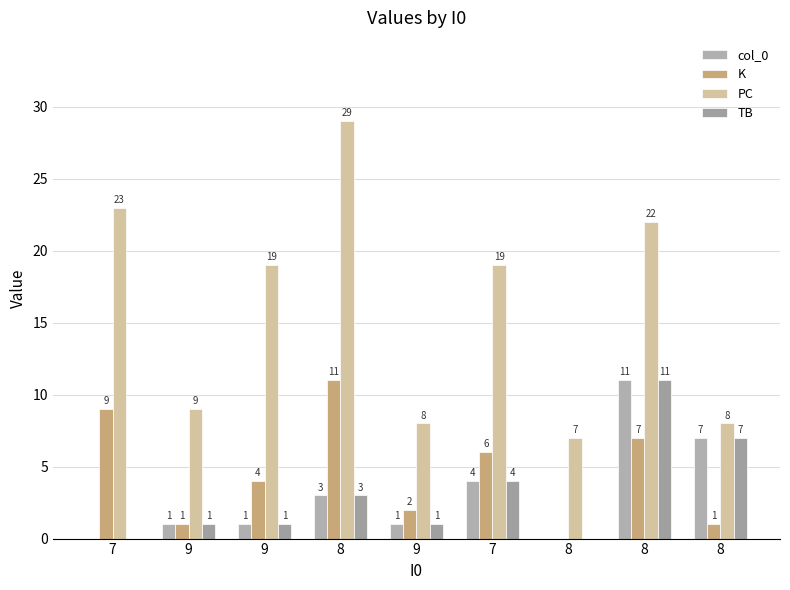

Rank the series by their maximum value, from lowest to highest.

col_0, K, TB, PC